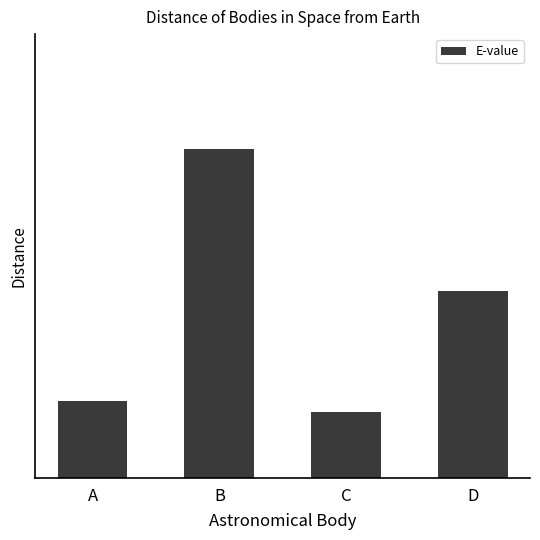

What is the sum of all values?

2.1